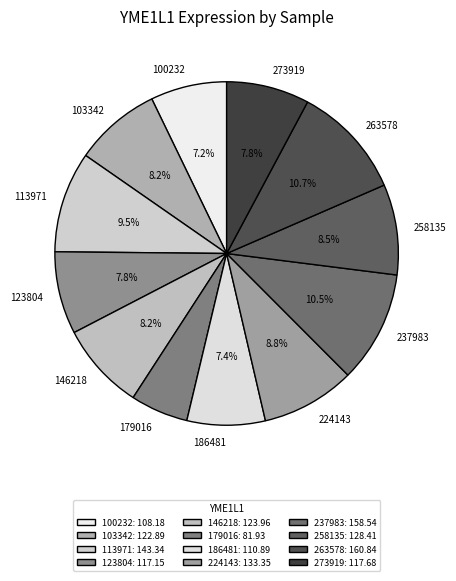

Which slice is the smallest?

179016